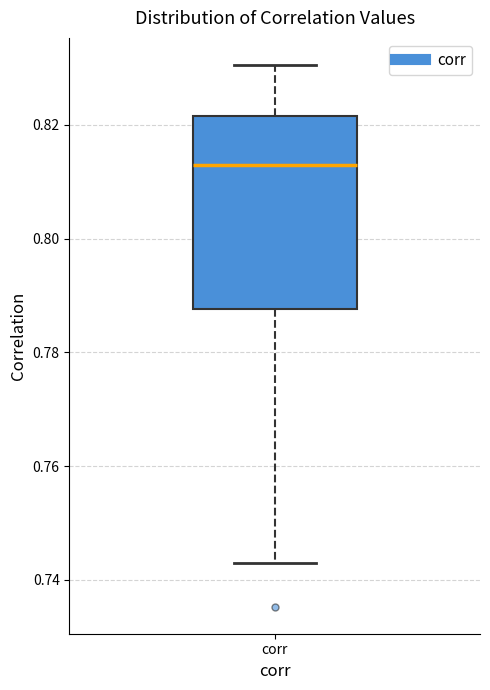

Transcribe this box plot: give where the median line is, the range the box spans, and where the two whiskers end, as read against the y-axis. The values are not printed on the chart, so give them approximately, as read against the axis.

median 0.812, box 0.788 to 0.822, whiskers 0.742 to 0.830